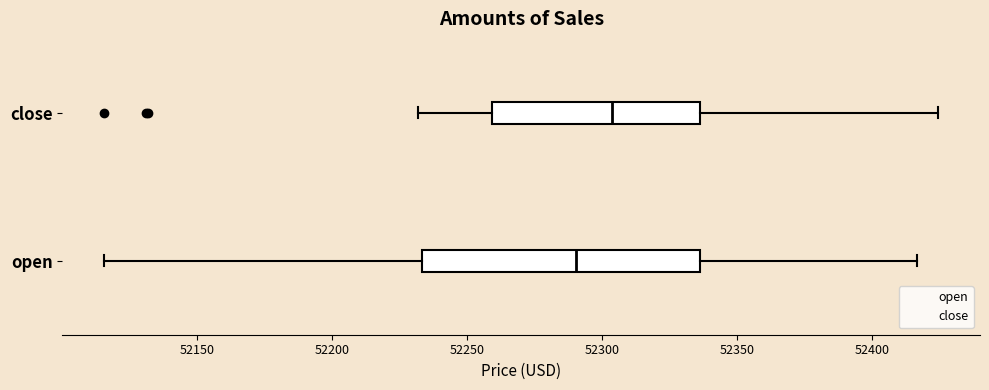

Which box has the furthest to the left median line?

open